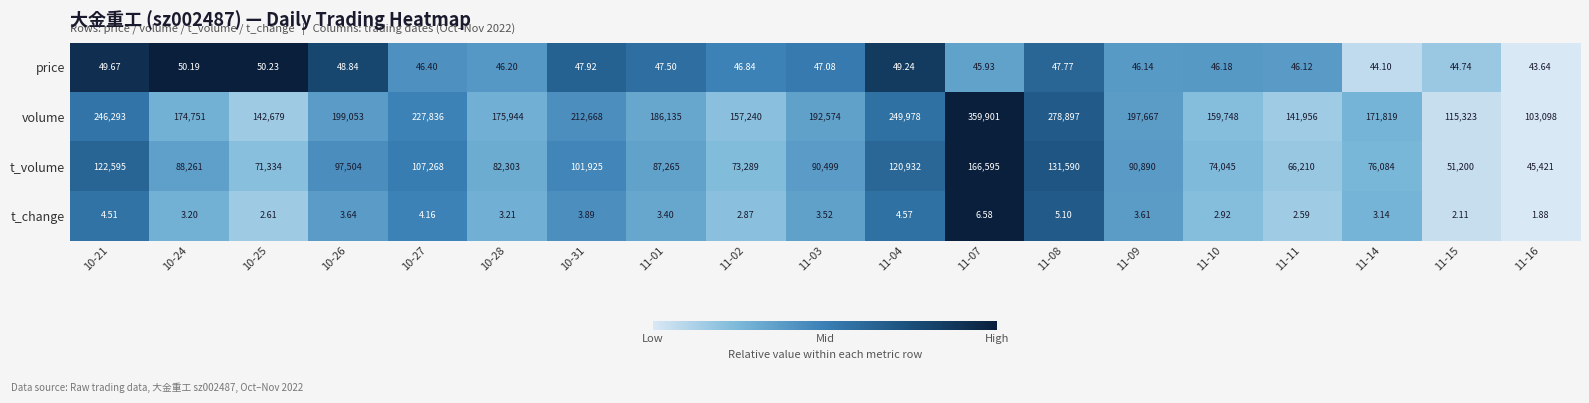

Which series has the widest spread of values?

volume